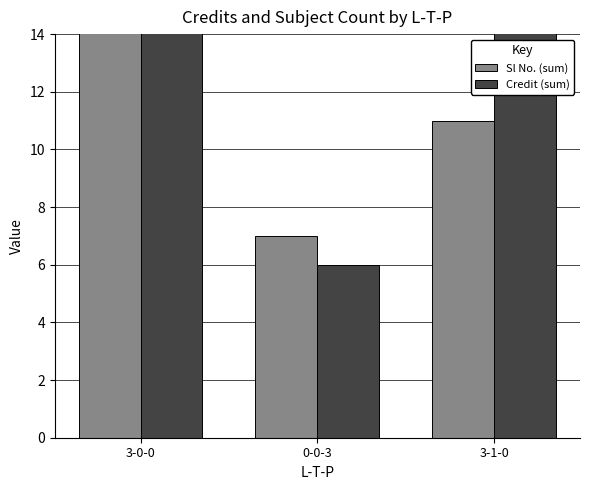

What is the label of the 2nd bar from the right?

0-0-3